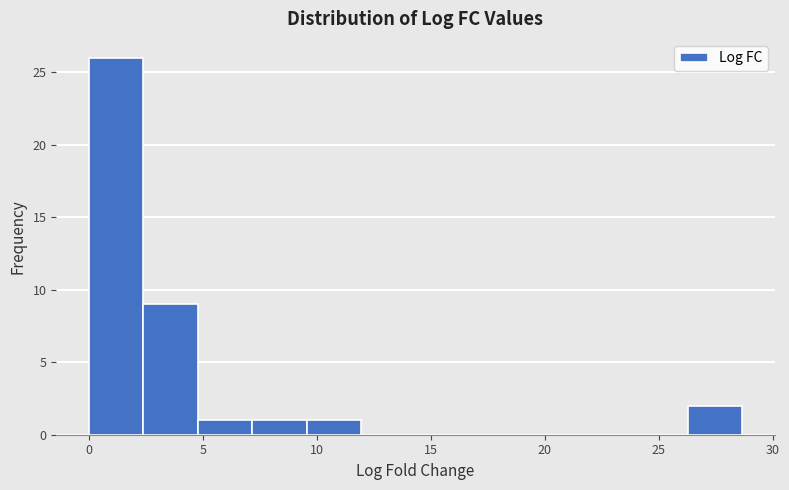

Reading left to right, list every bar in this chart as the range it spans on the x-axis followed by its height. Neither the bar edges nor the heights are printed on the chart, so give them approximately, as read against the axes.

0.0 to 2.5: 26
2.5 to 5.0: 9
5.0 to 7.0: 1
7.0 to 9.5: 1
9.5 to 12.0: 1
12.0 to 14.5: 0
14.5 to 16.5: 0
16.5 to 19.0: 0
19.0 to 21.5: 0
21.5 to 24.0: 0
24.0 to 26.5: 0
26.5 to 28.5: 2